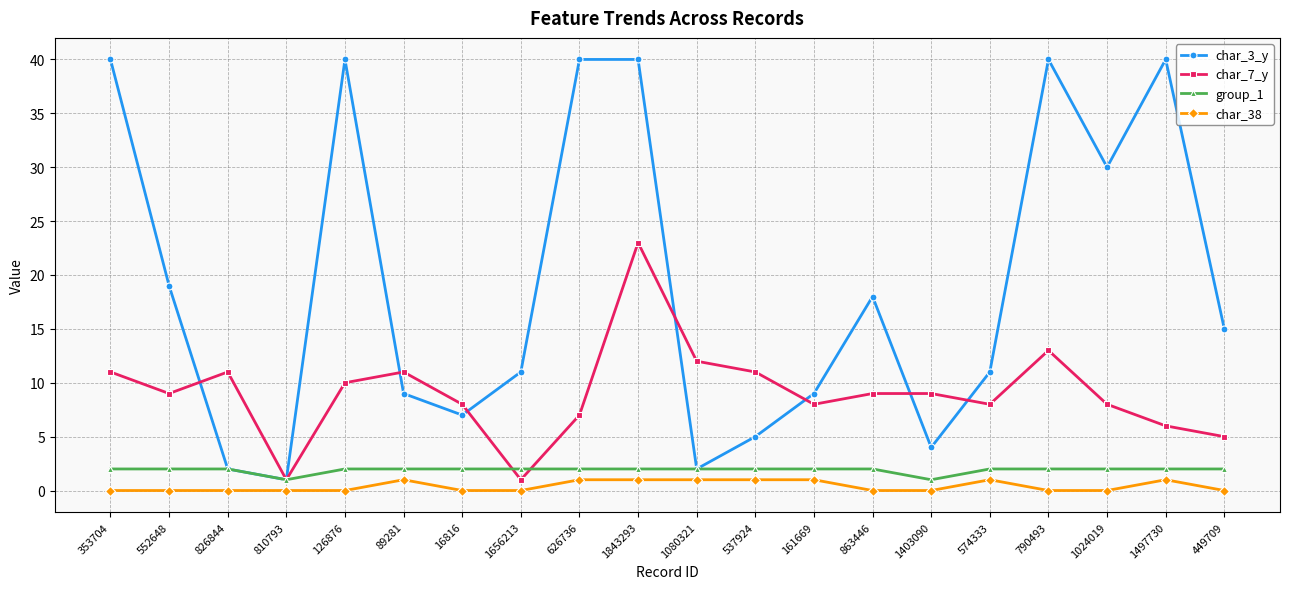

What is the value of the char_3_y point at the 8th from the left?

11